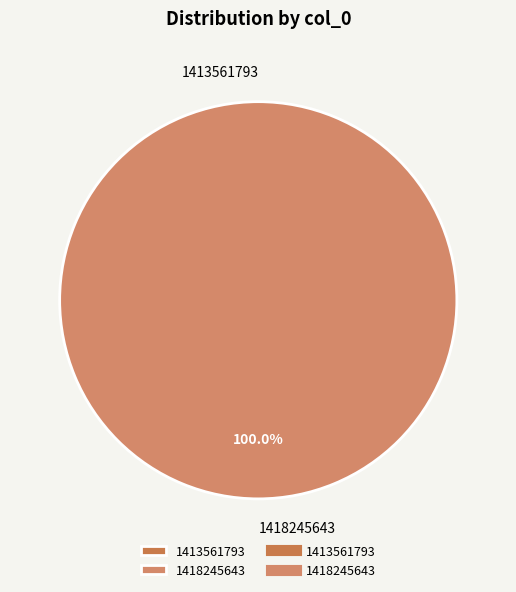

To the nearest percent, what is the difference between the largest and smallest slice percentages?

100%